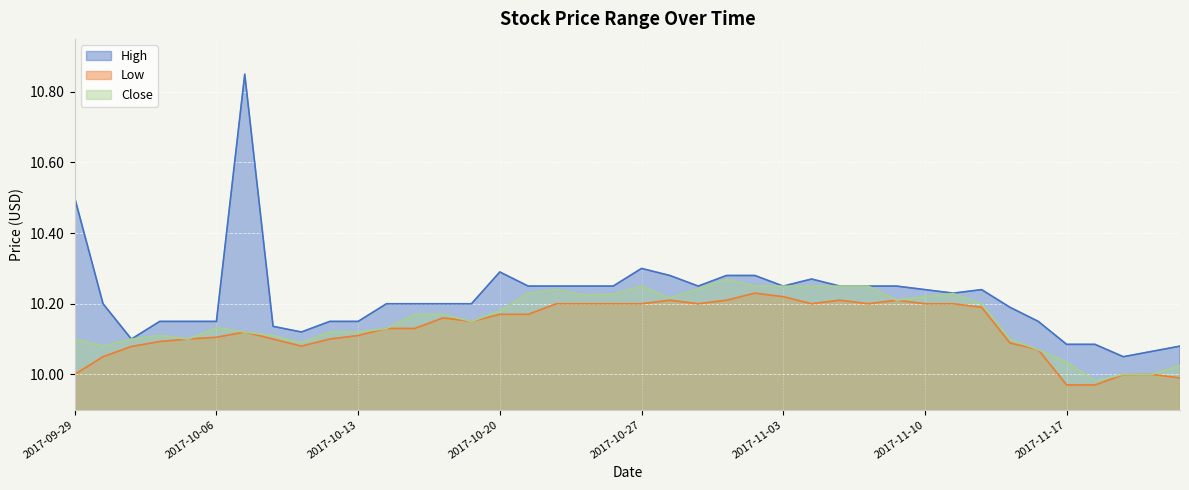

What is the sum of the Close values at 2017-11-22 and 2017-10-09?

20.1